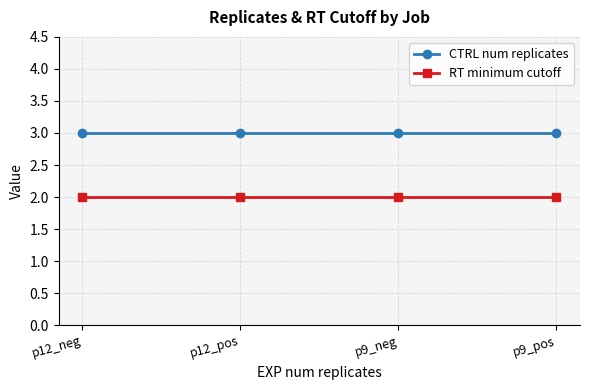

What is the label of the 2nd point from the left?

p12_pos